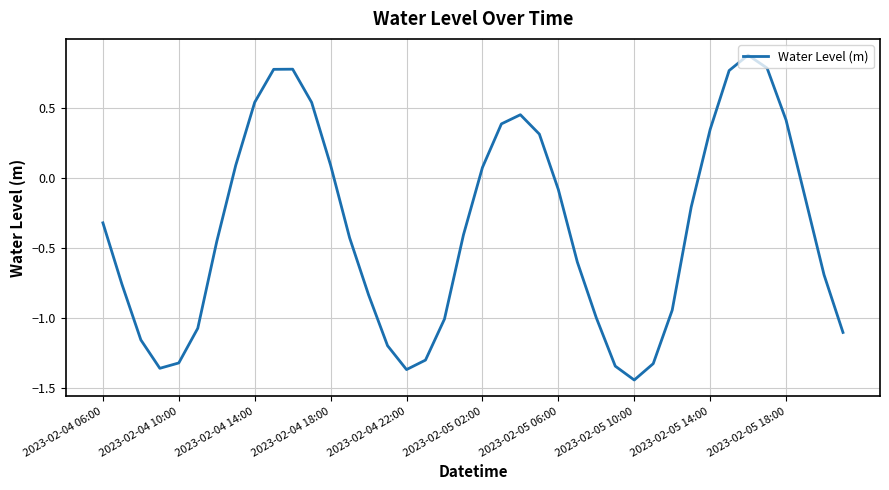

How many lines are shown in the chart?

1